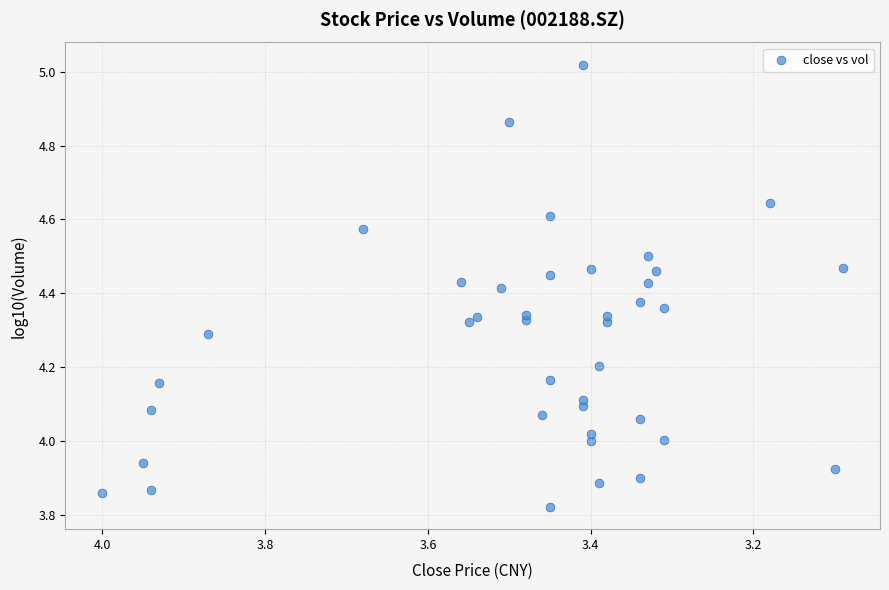

What is the range of Y values (max minus min)?

1.2